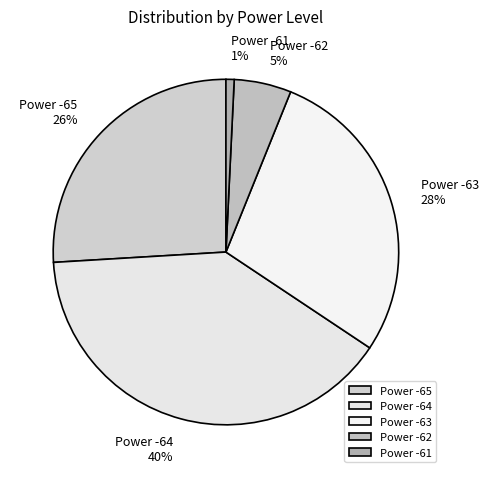

To the nearest percent, what is the difference between the largest and smallest slice percentages?

39%